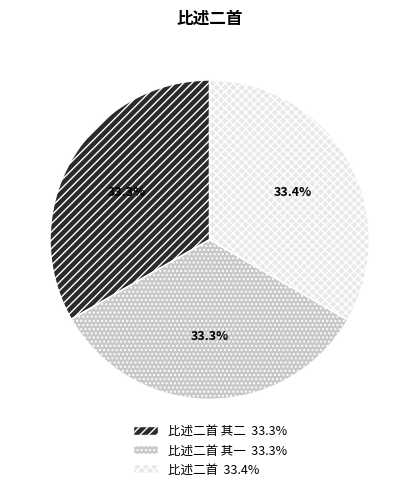

Is there any slice that represents more than half of the pie?

No